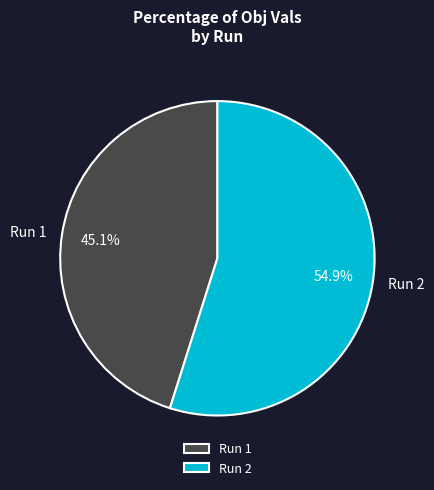

To the nearest percent, what is the difference between the largest and smallest slice percentages?

10%